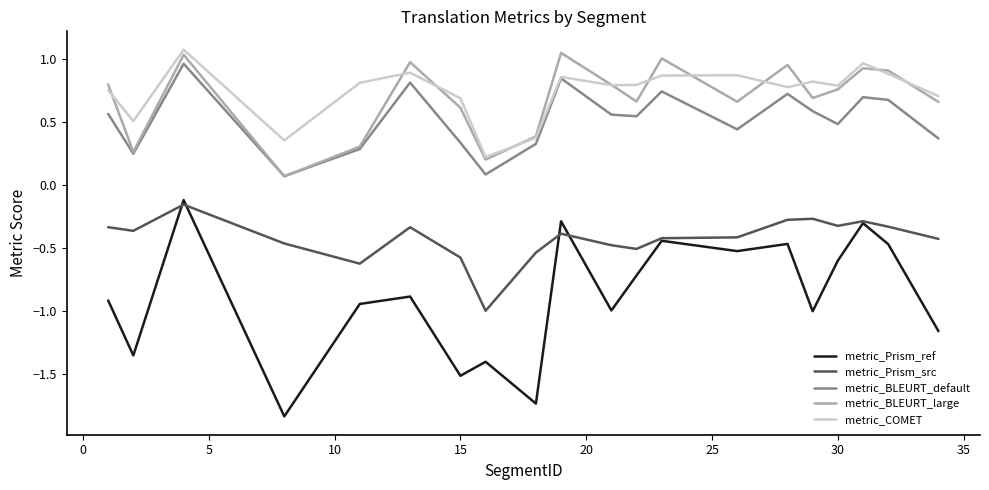

True or false: metric_BLEURT_default and metric_Prism_src cross at least once.

False